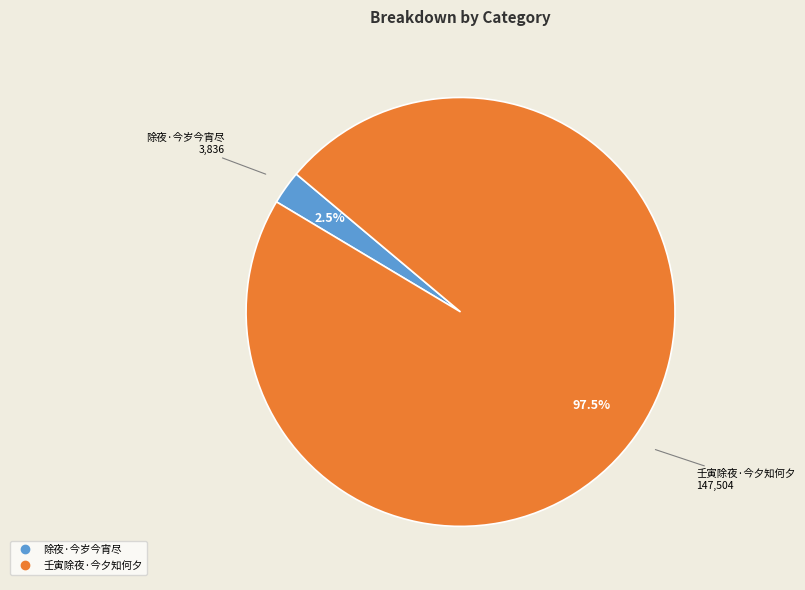

Which slice is the smallest?

除夜·今岁今宵尽